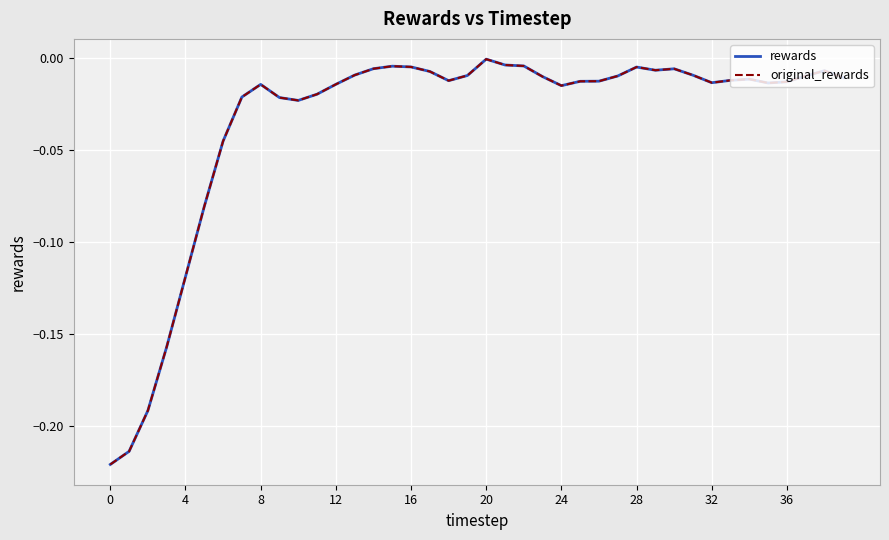

List the series in order of their peak value, highest first.

rewards, original_rewards